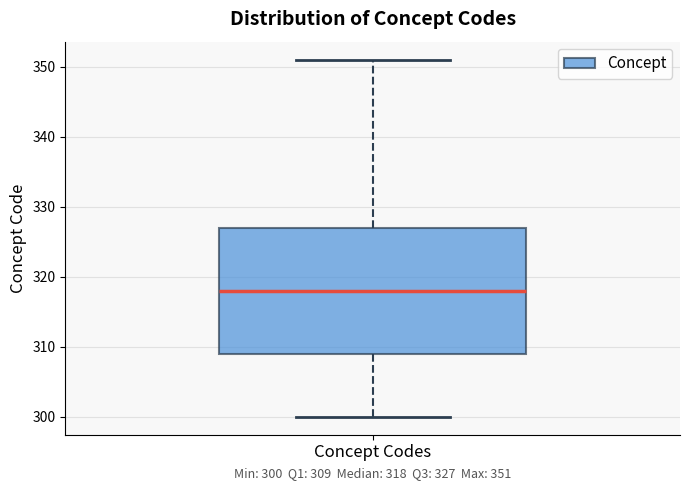

Transcribe this box plot: give where the median line is, the range the box spans, and where the two whiskers end, as read against the y-axis. The values are not printed on the chart, so give them approximately, as read against the axis.

median 318, box 309 to 327, whiskers 300 to 351